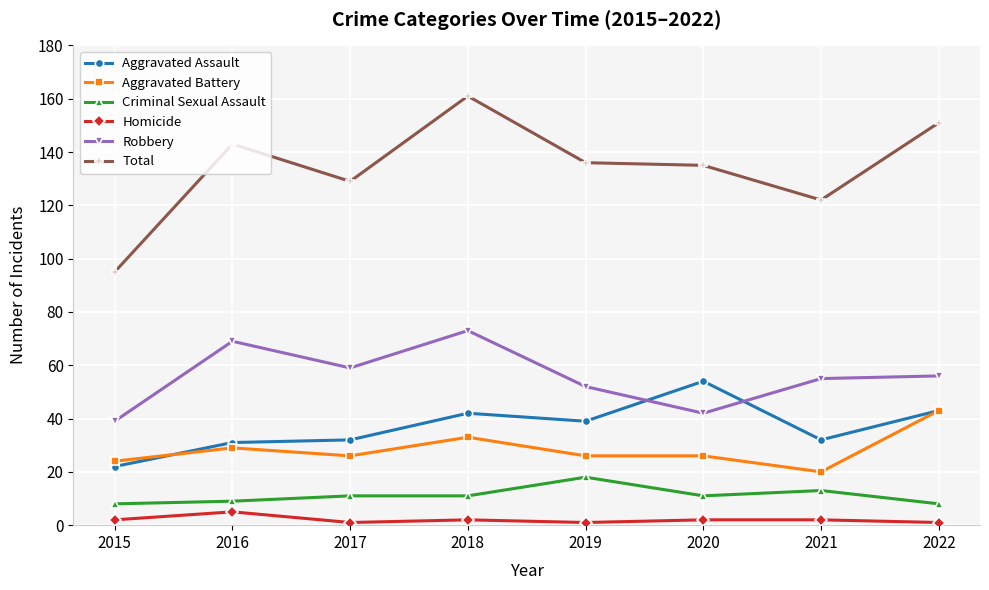

At which category is the sum across all series the highest?

2018